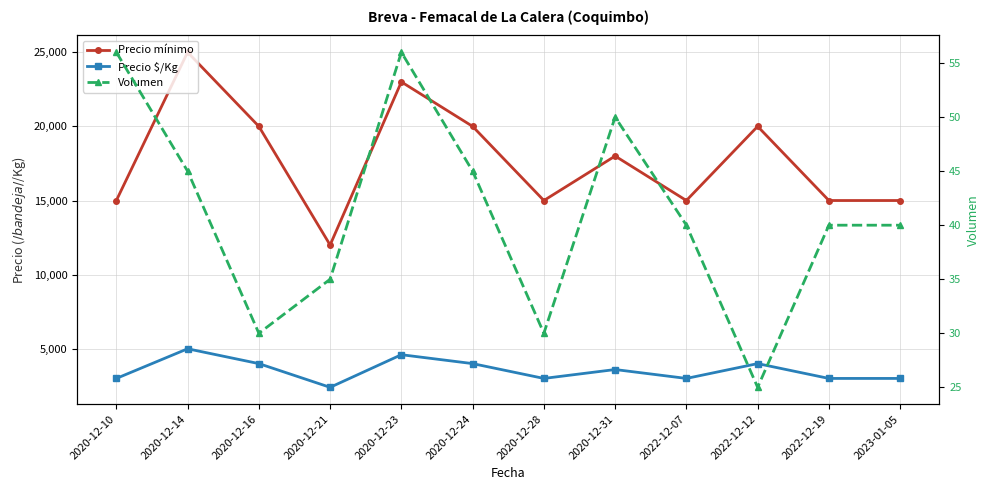

True or false: Precio mínimo and Volumen cross at least once.

False